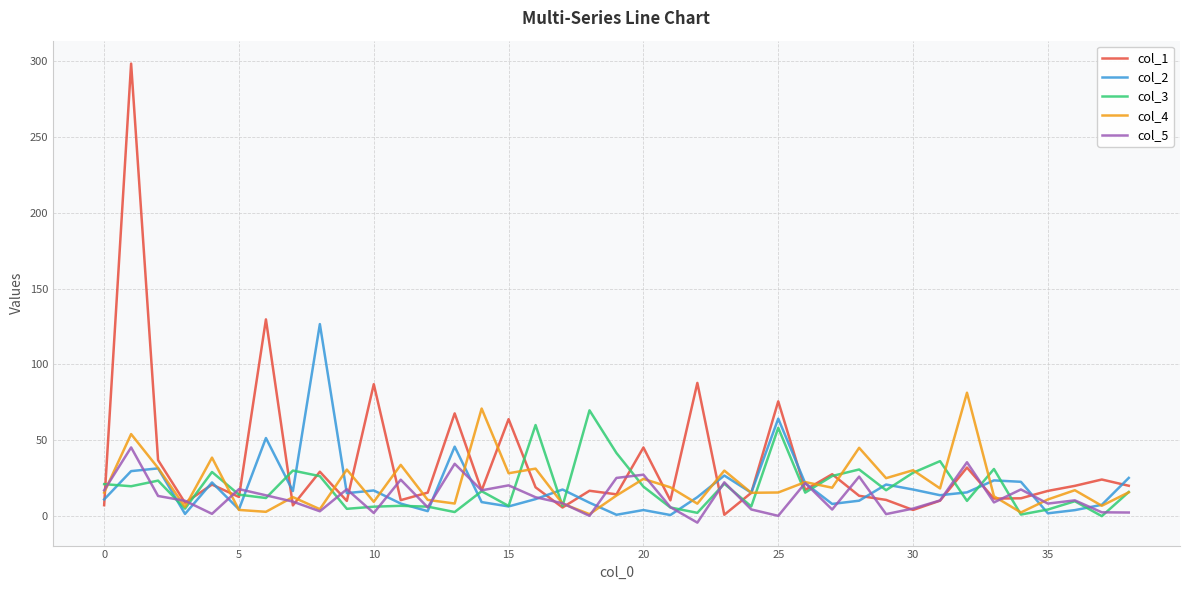

Which series has the largest range (max minus min)?

col_1